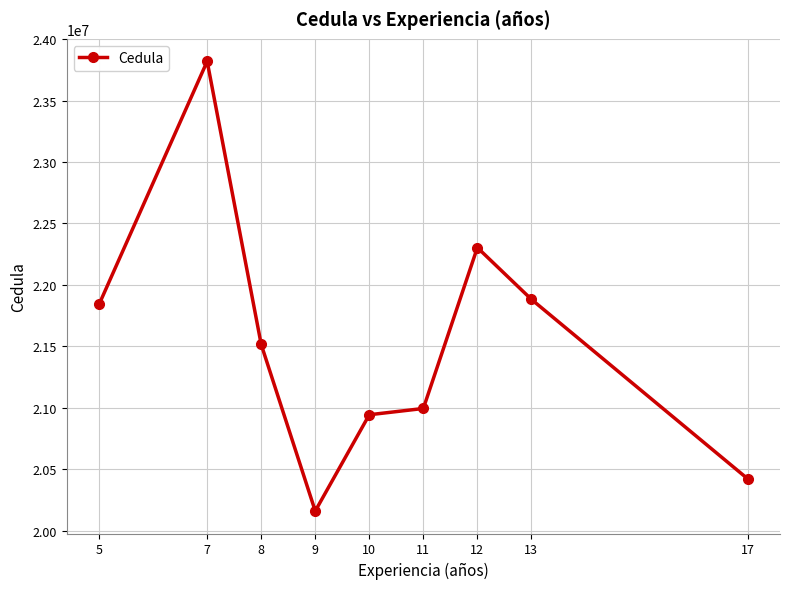

What is the sum of all values?

193888968.4